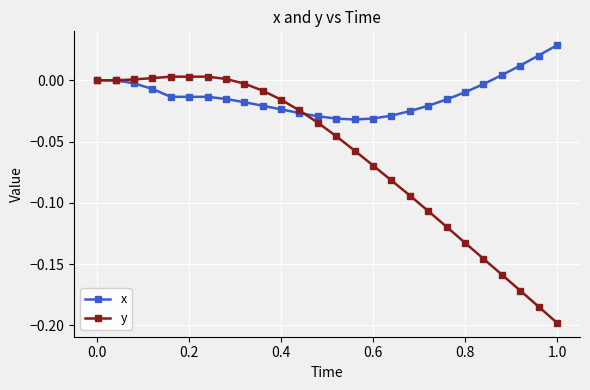

How many series are shown in this chart?

2